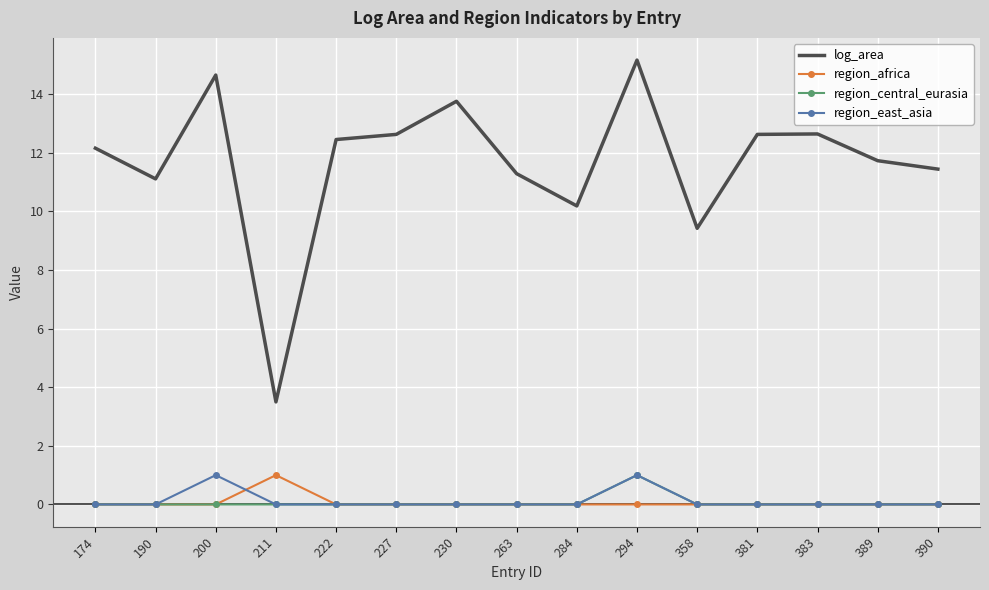

What is the difference between the maximum and second lowest values in the region_africa series?

1.0